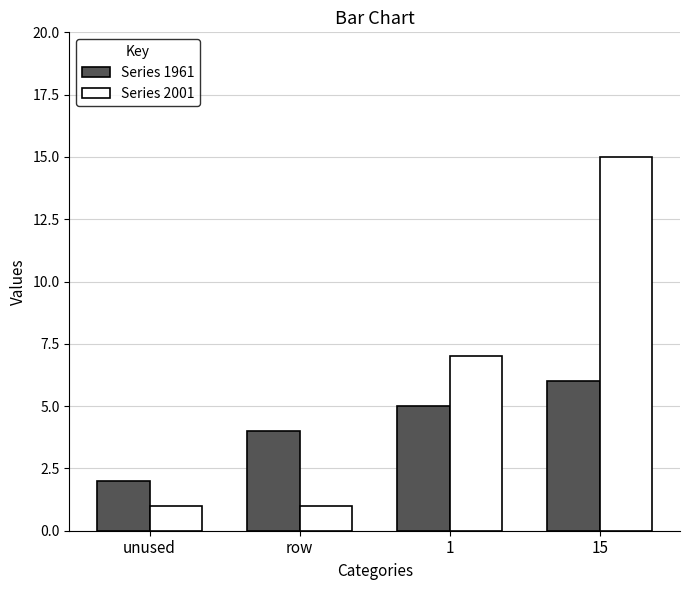

Reading left to right, transcribe all the data shown in this chart.

Series 1961: unused=2	row=4	1=5	15=6
Series 2001: unused=1	row=1	1=7	15=15